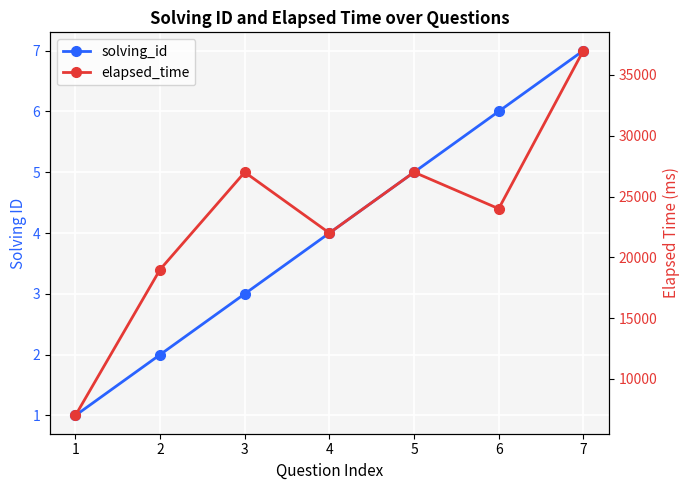

Rank the categories by solving_id value from highest to lowest.

7, 6, 5, 4, 3, 2, 1